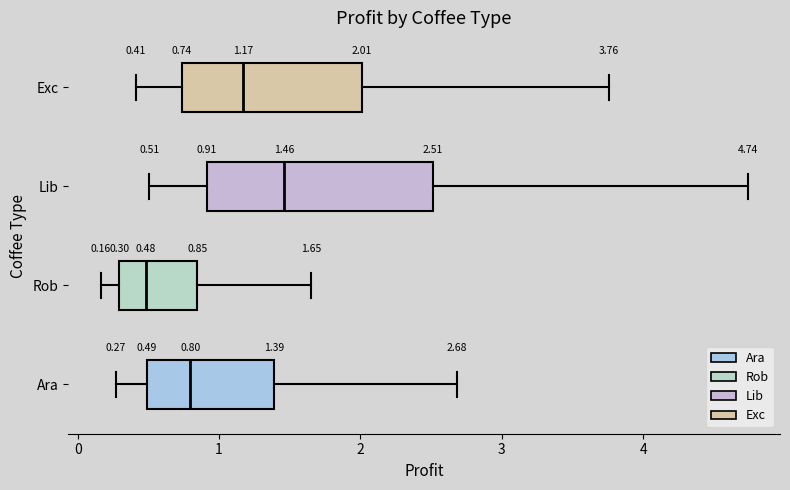

Which box's median line is the furthest to the left?

Rob